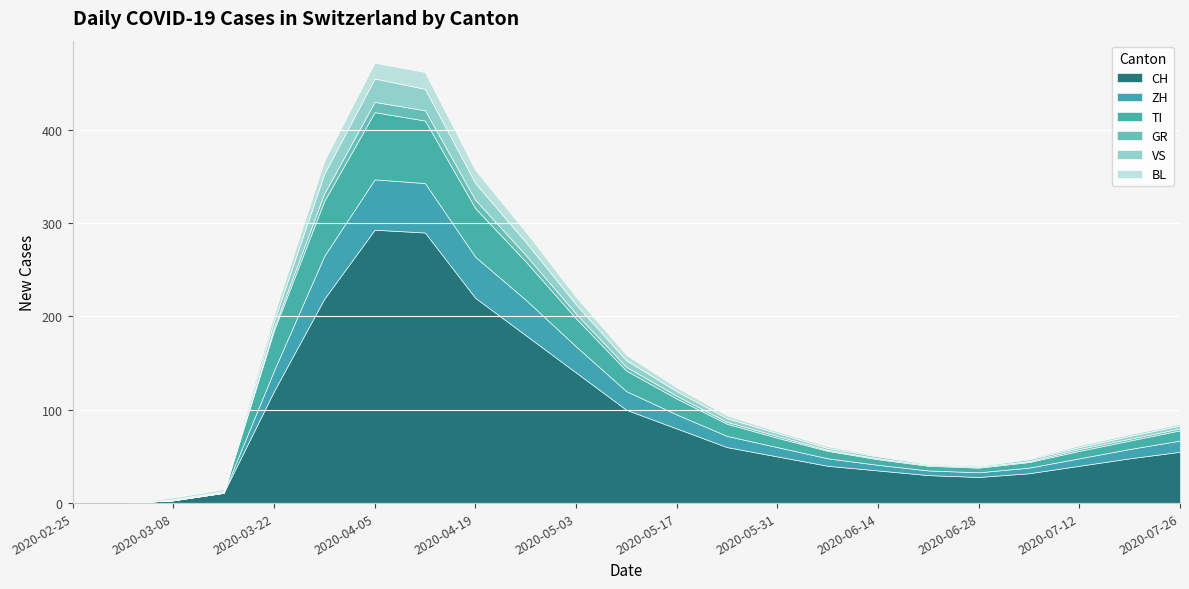

At which category does ZH reach its first local peak?

2020-04-05